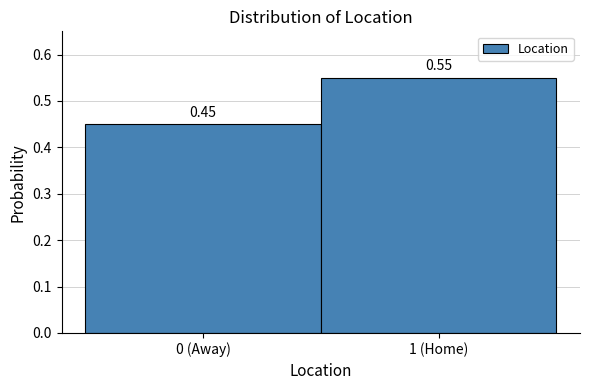

What is the sum of all values?

1.0